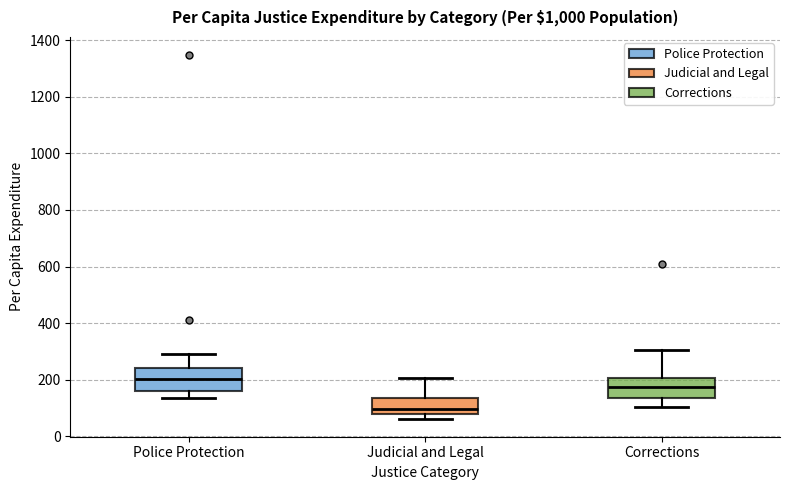

Reading left to right, transcribe this box plot: for each box, give where its median line is, the range the box spans, and where its two whiskers end, as read against the y-axis. The values are not printed on the chart, so give them approximately, as read against the axis.

Police Protection: median 200, box 160 to 240, whiskers 140 to 300
Judicial and Legal: median 100, box 80 to 140, whiskers 60 to 200
Corrections: median 180, box 140 to 200, whiskers 100 to 300